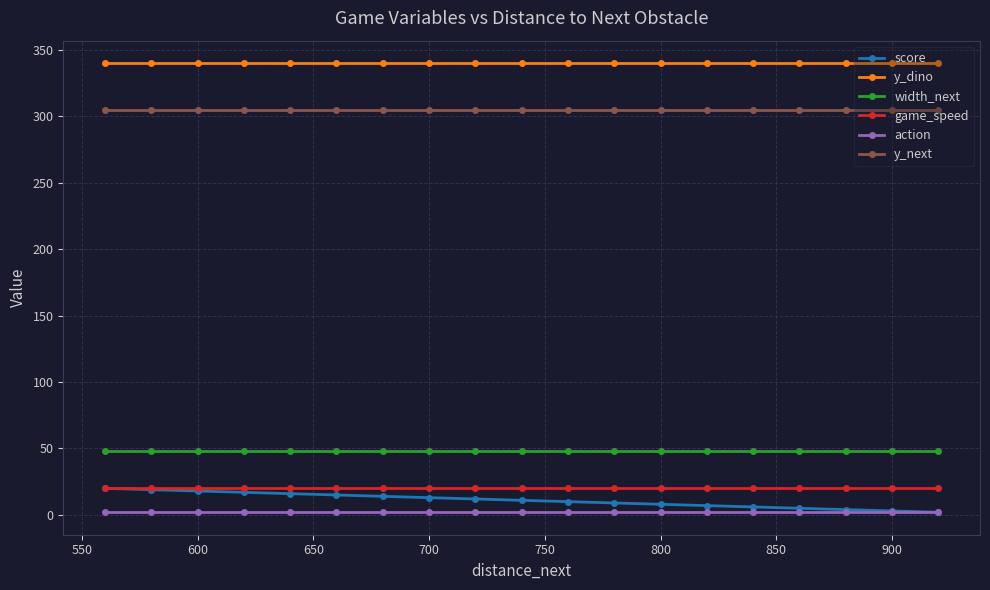

Which series has the largest total across all categories?

y_dino